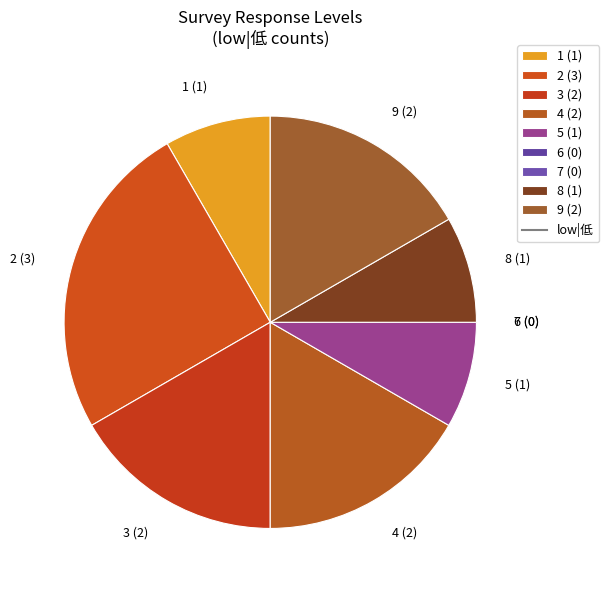

What is the ratio of the value at 5 (1) to the value at 1 (1)?

1.0